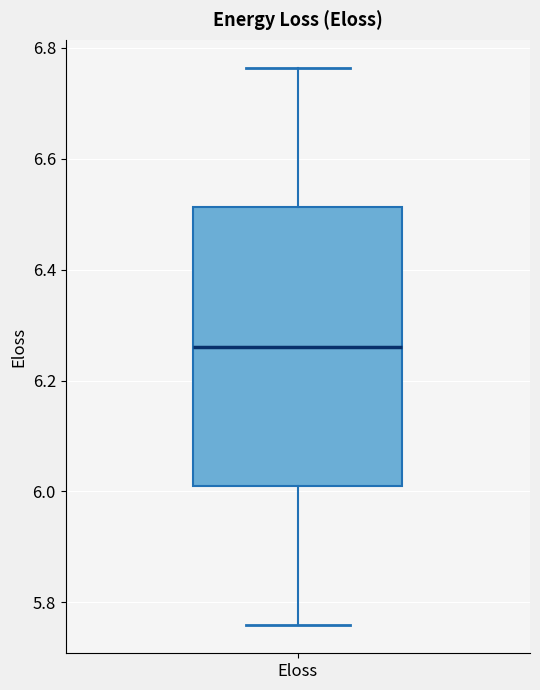

Read this box plot against the y-axis: the position of the median line, the range covered by the box, and the ends of both whiskers. The values are not printed on the chart, so give them approximately, as read against the axis.

median 6.26, box 6.00 to 6.52, whiskers 5.76 to 6.76